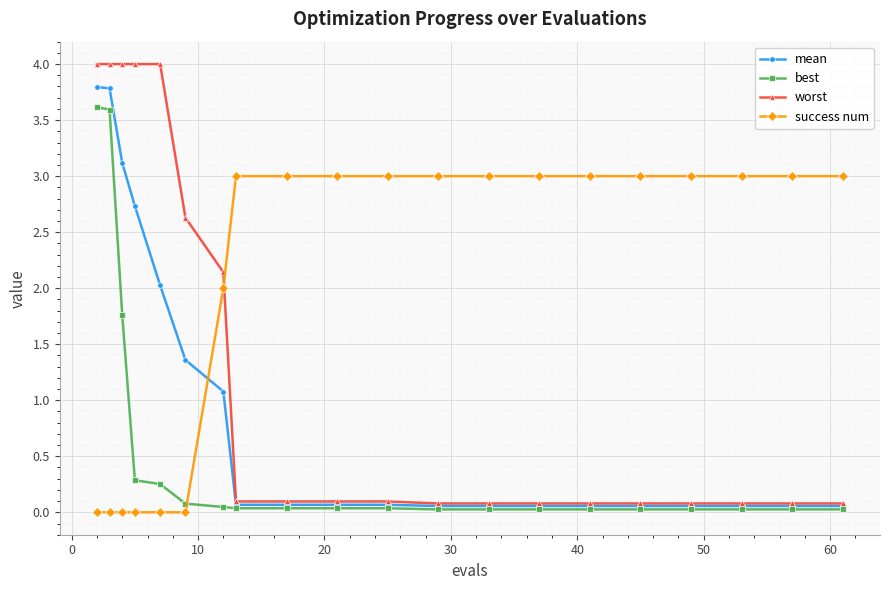

How many intersections are there between mean and success num?

1